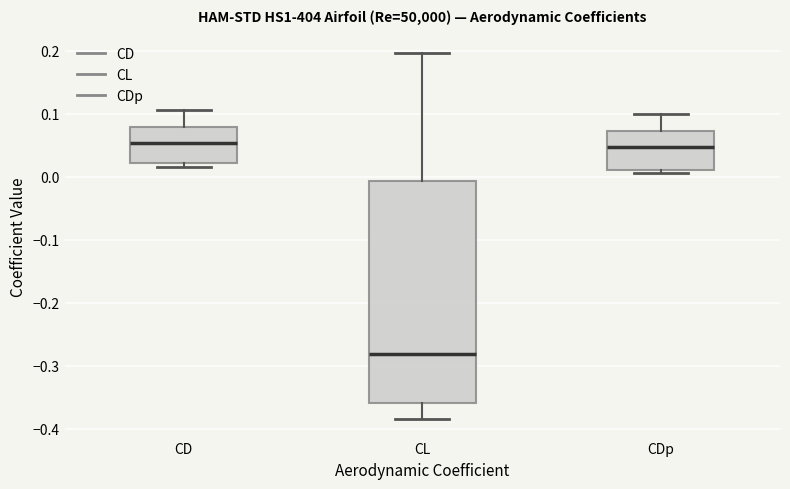

Reading left to right, read every box against the y-axis: the position of its median line, the range the box covers, and the ends of its whiskers. The values are not printed on the chart, so give them approximately, as read against the axis.

CD: median 0.05, box 0.02 to 0.08, whiskers 0.02 (just below the box's lower edge) to 0.11
CL: median -0.28, box -0.36 to -0.01, whiskers -0.39 to 0.20
CDp: median 0.05, box 0.01 to 0.07, whiskers 0.01 (just below the box's lower edge) to 0.10